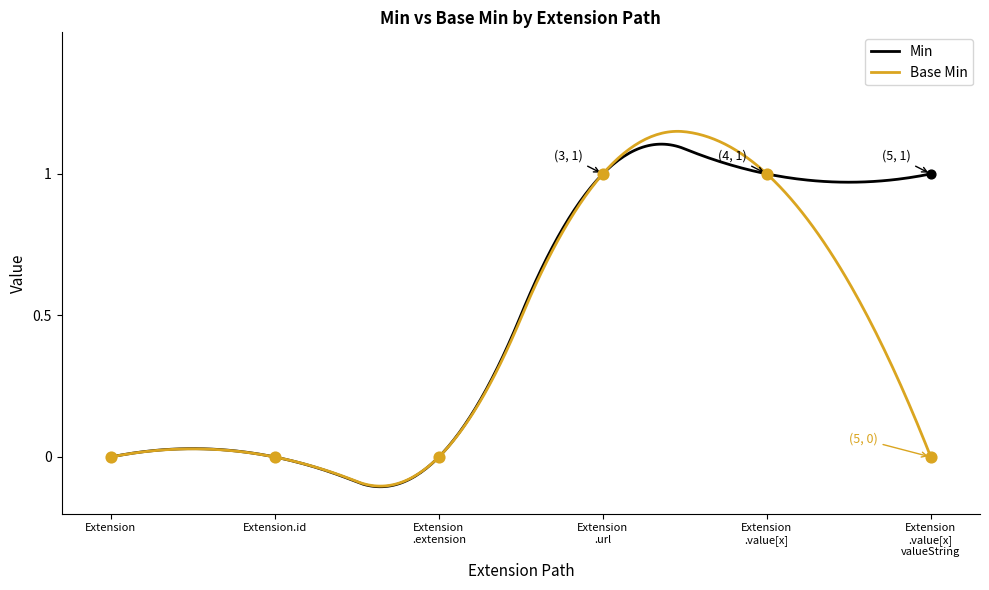

What are all the series names shown in the legend?

Min, Base Min